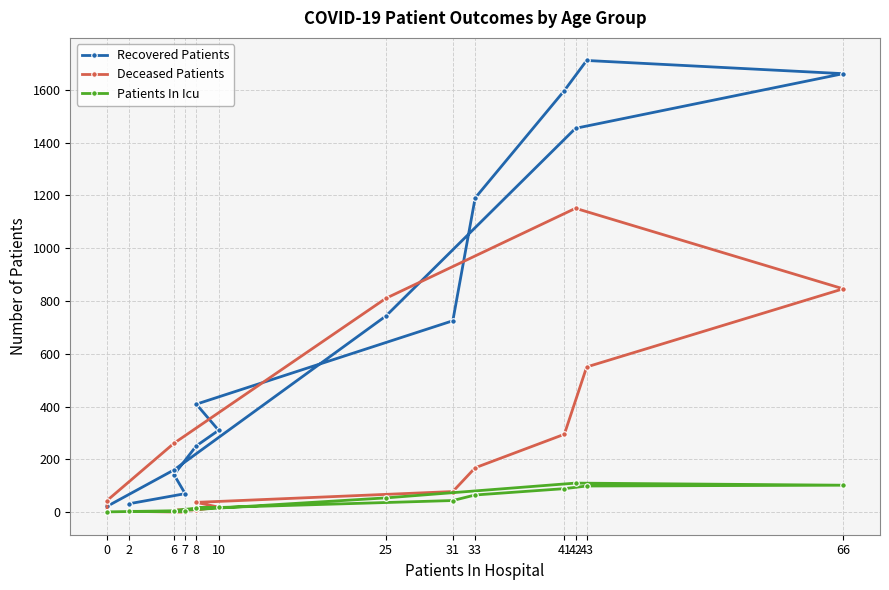

At which label does Patients In Icu first exceed 18?

31